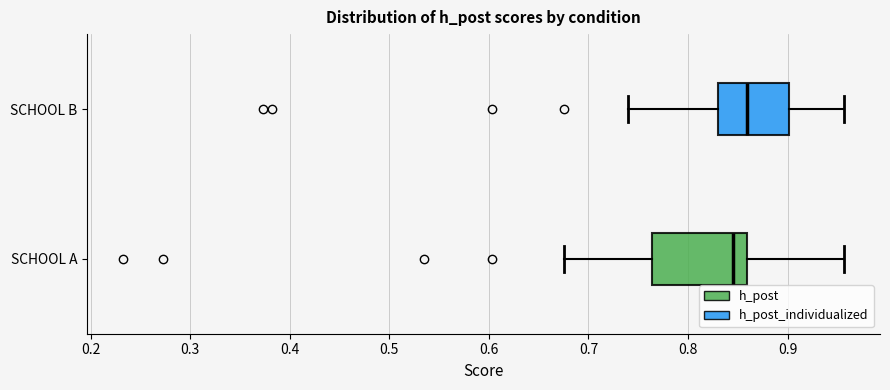

Reading bottom to top, read every box against the x-axis: the position of its median line, the range the box covers, and the ends of its whiskers. The values are not printed on the chart, so give them approximately, as read against the axis.

SCHOOL A: median 0.84, box 0.76 to 0.86, whiskers 0.68 to 0.96
SCHOOL B: median 0.86, box 0.83 to 0.90, whiskers 0.74 to 0.96